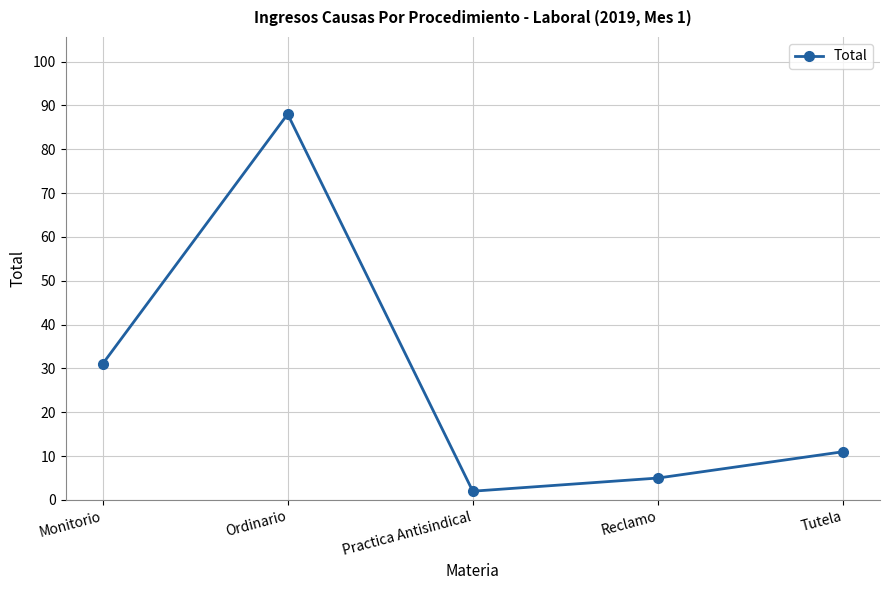

How many distinct data groups are displayed?

1